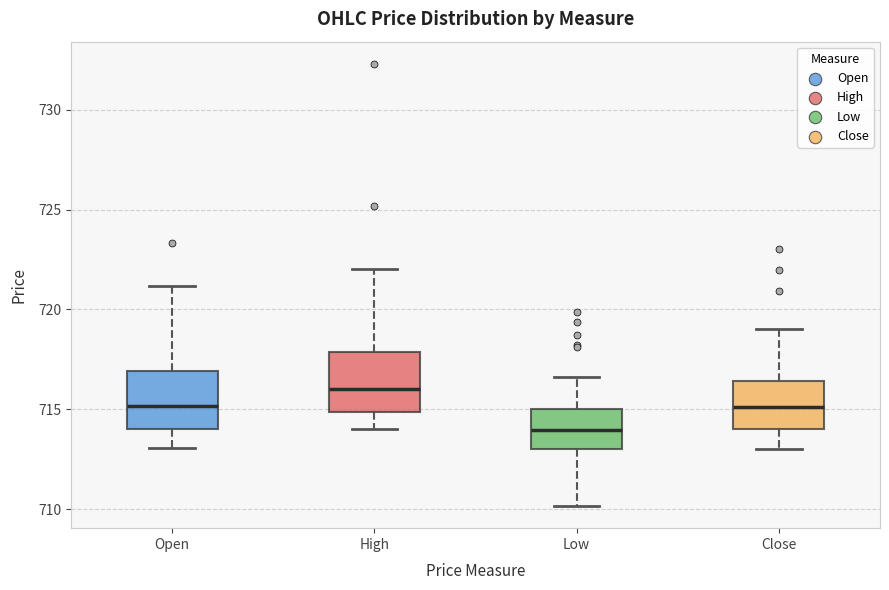

Reading left to right, transcribe this box plot: for each box, give where its median line is, the range the box spans, and where its two whiskers end, as read against the y-axis. The values are not printed on the chart, so give them approximately, as read against the axis.

Open: median 715.0, box 714.0 to 717.0, whiskers 713.0 to 721.0
High: median 716.0, box 715.0 to 718.0, whiskers 714.0 to 722.0
Low: median 714.0, box 713.0 to 715.0, whiskers 710.0 to 716.5
Close: median 715.0, box 714.0 to 716.5, whiskers 713.0 to 719.0